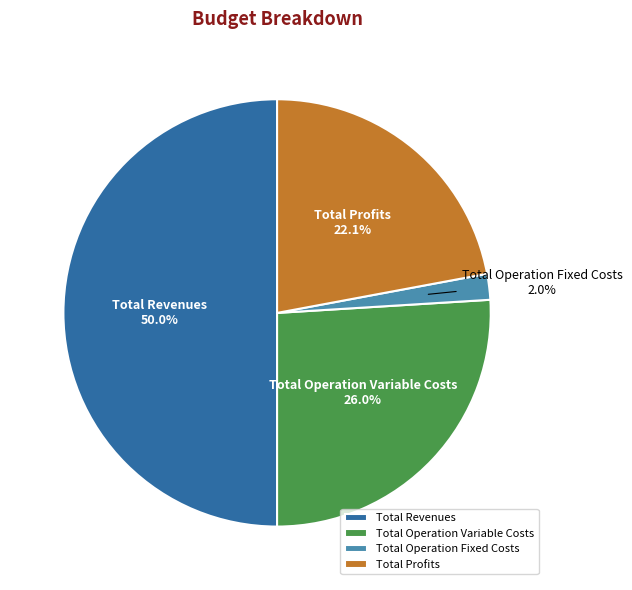

Rank the categories by value from highest to lowest.

Total Revenues, Total Operation Variable Costs, Total Profits, Total Operation Fixed Costs